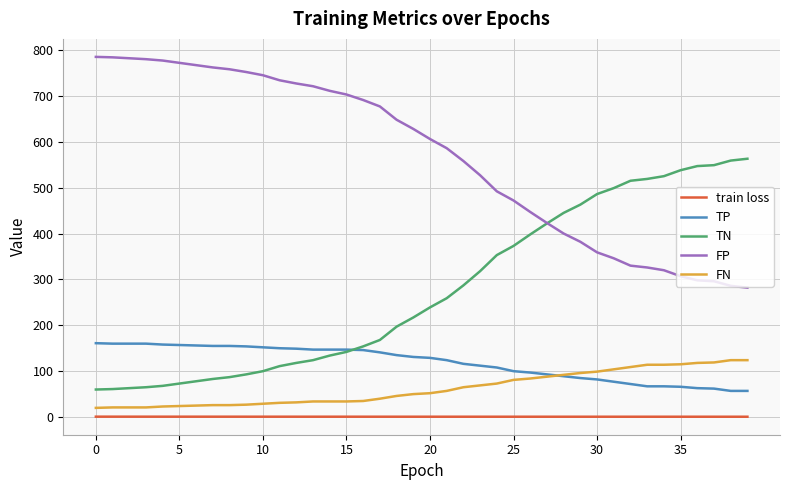

List the series in order of their peak value, highest first.

FP, TN, TP, FN, train loss